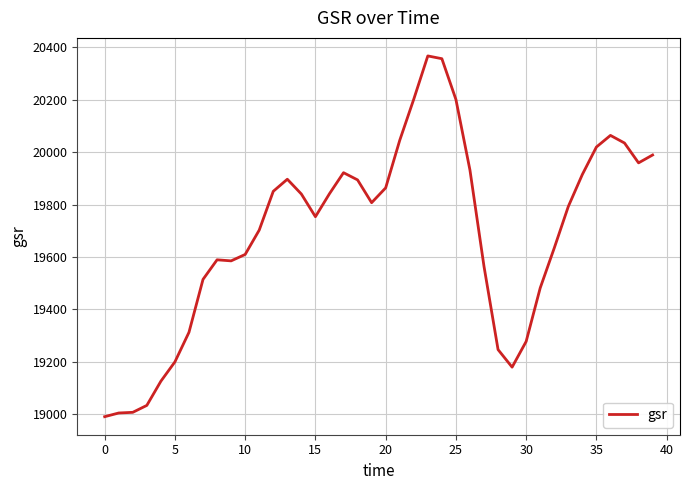

What is the difference between the maximum and minimum values?

1375.0